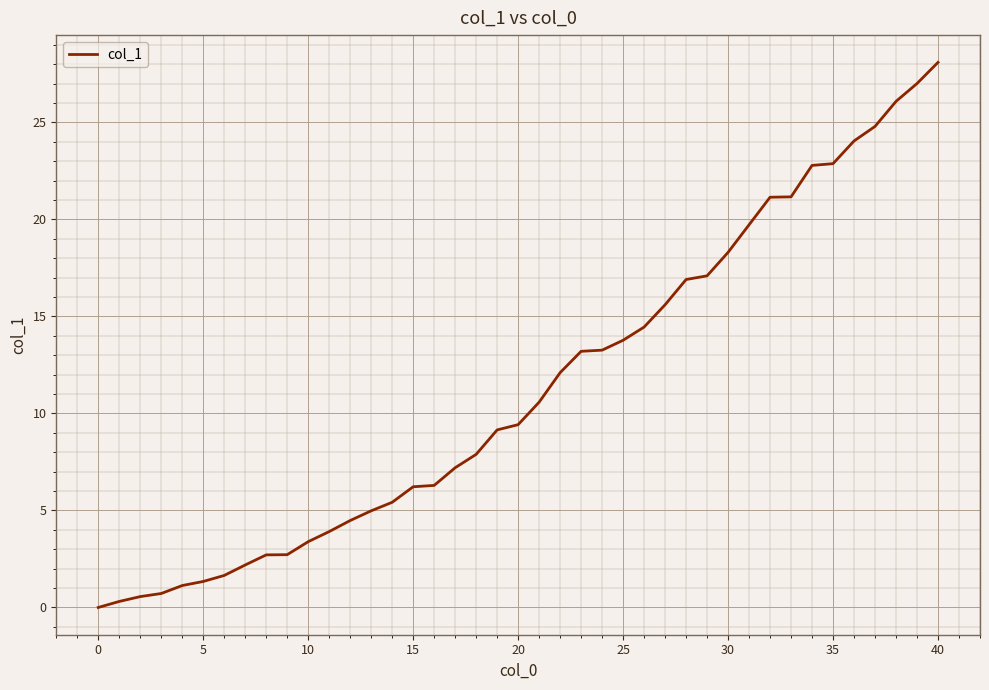

What is the difference between the maximum and minimum values?

28.1